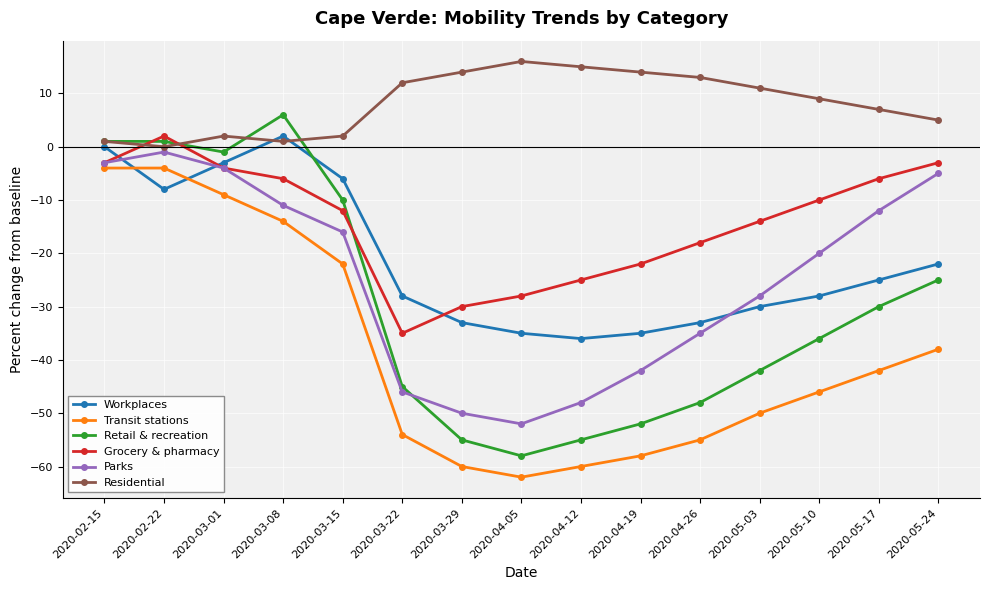

True or false: Grocery & pharmacy has more than 2 points higher than both neighbors.

False